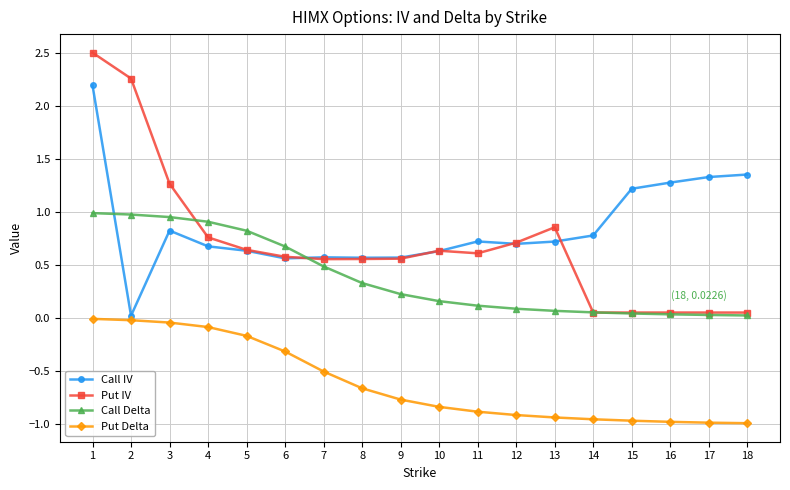

At which category is the sum across all series the highest?

1